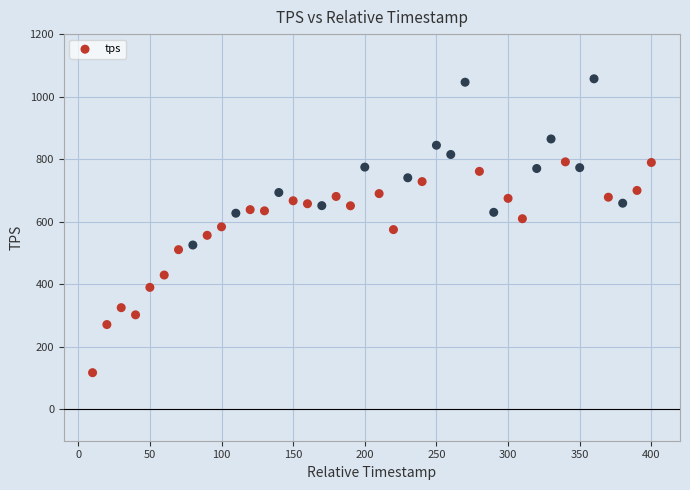

How many points are shown in the scatter plot?

40